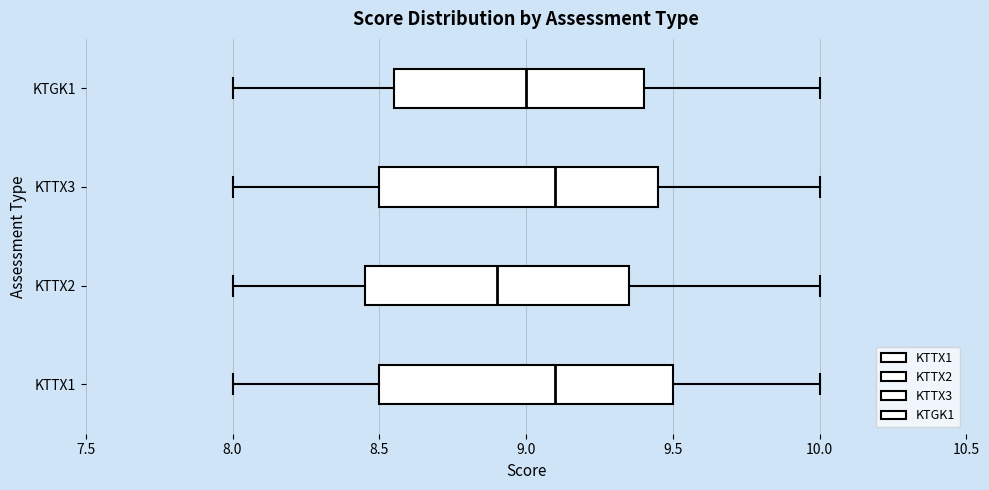

Which box is the widest, from its left edge to its right edge?

KTTX1